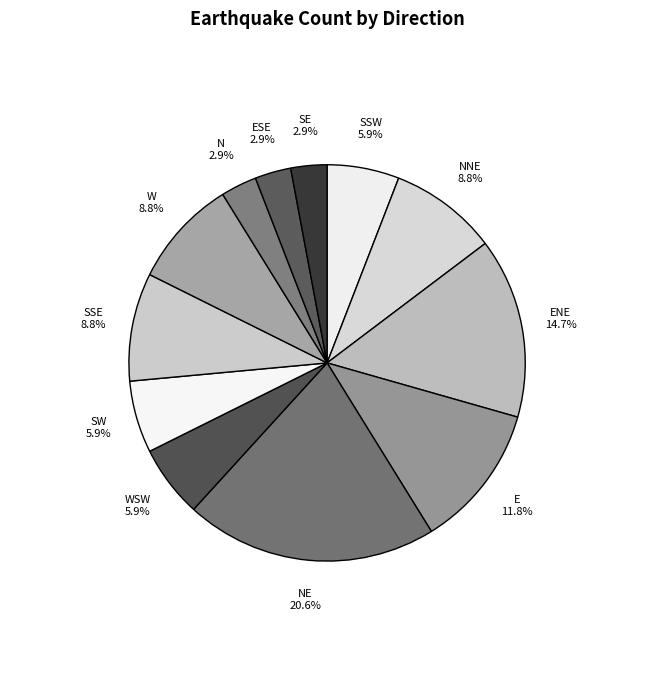

To the nearest percent, what is the difference between the SW and SE slice percentages?

3%